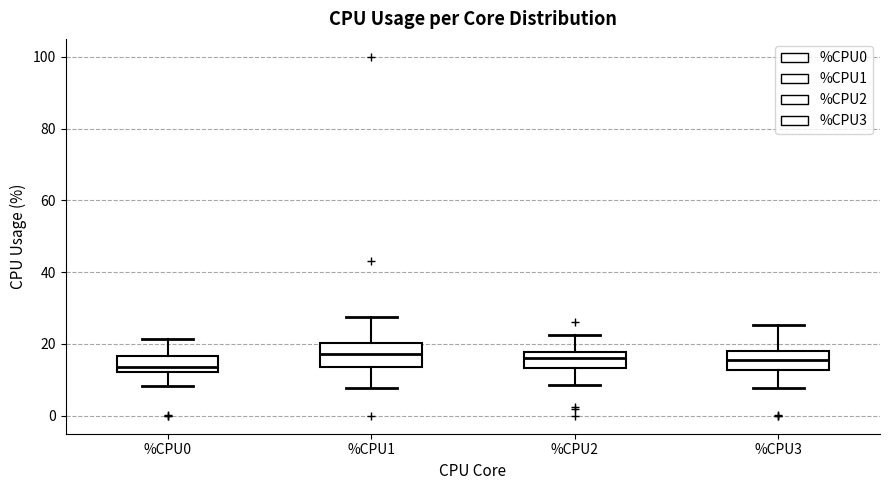

Where does the upper whisker of the box for %CPU2 end on the y-axis? The values are not printed on the chart, so give them approximately, as read against the axis.

22